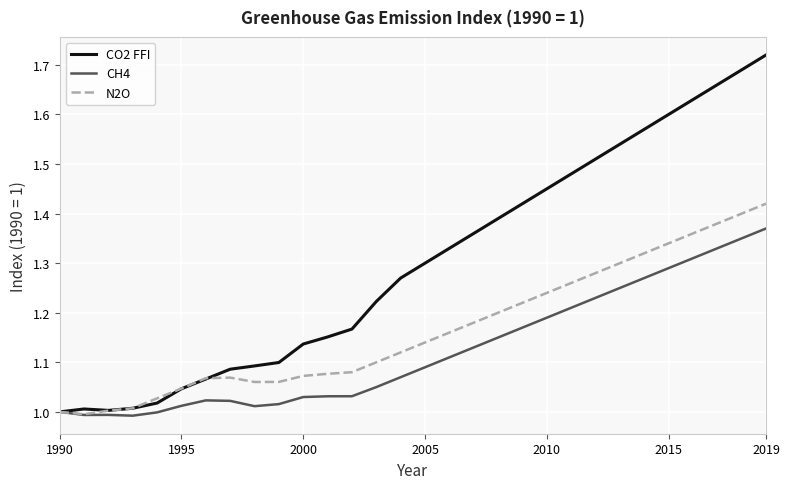

Rank the series by their maximum value, from lowest to highest.

CH4, N2O, CO2 FFI